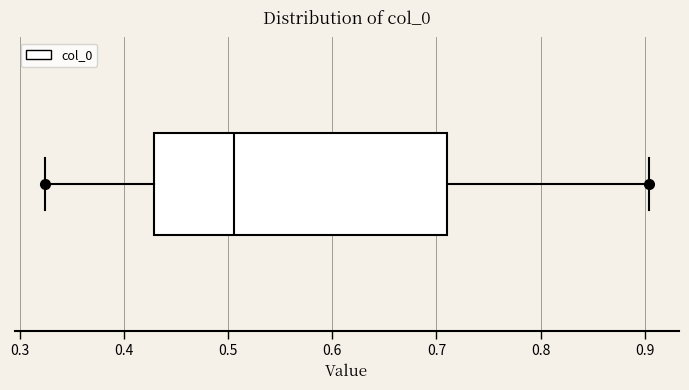

Read this box plot against the x-axis: the position of the median line, the range covered by the box, and the ends of both whiskers. The values are not printed on the chart, so give them approximately, as read against the axis.

median 0.51, box 0.43 to 0.71, whiskers 0.32 to 0.90